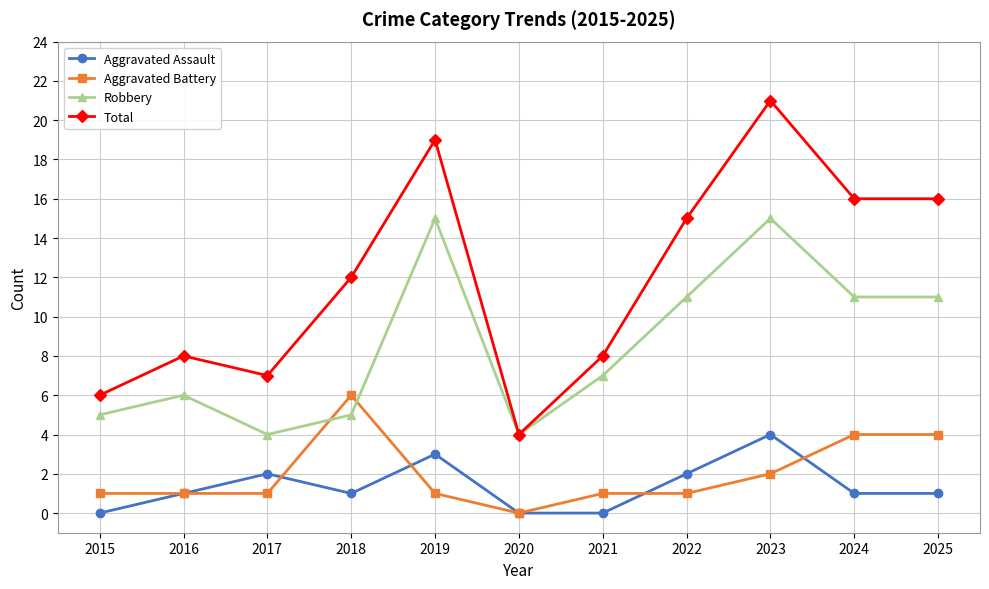

Reading right to left, transcribe all the data shown in this chart.

Aggravated Assault: 1	1	4	2	0	0	3	1	2	1	0
Aggravated Battery: 4	4	2	1	1	0	1	6	1	1	1
Robbery: 11	11	15	11	7	4	15	5	4	6	5
Total: 16	16	21	15	8	4	19	12	7	8	6